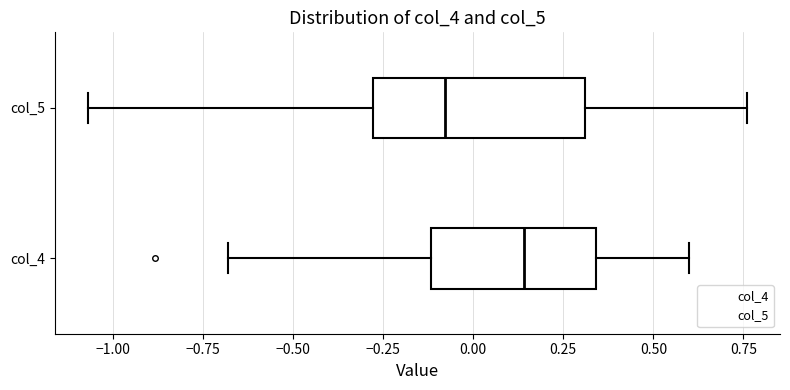

Where does the right whisker of the box for col_4 end on the x-axis? The values are not printed on the chart, so give them approximately, as read against the axis.

0.60